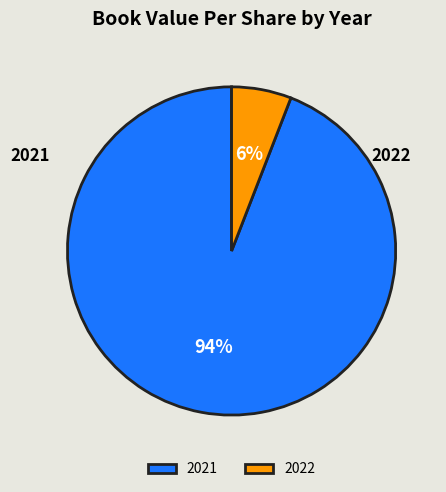

What portion of the pie excludes 2022?

94.1%